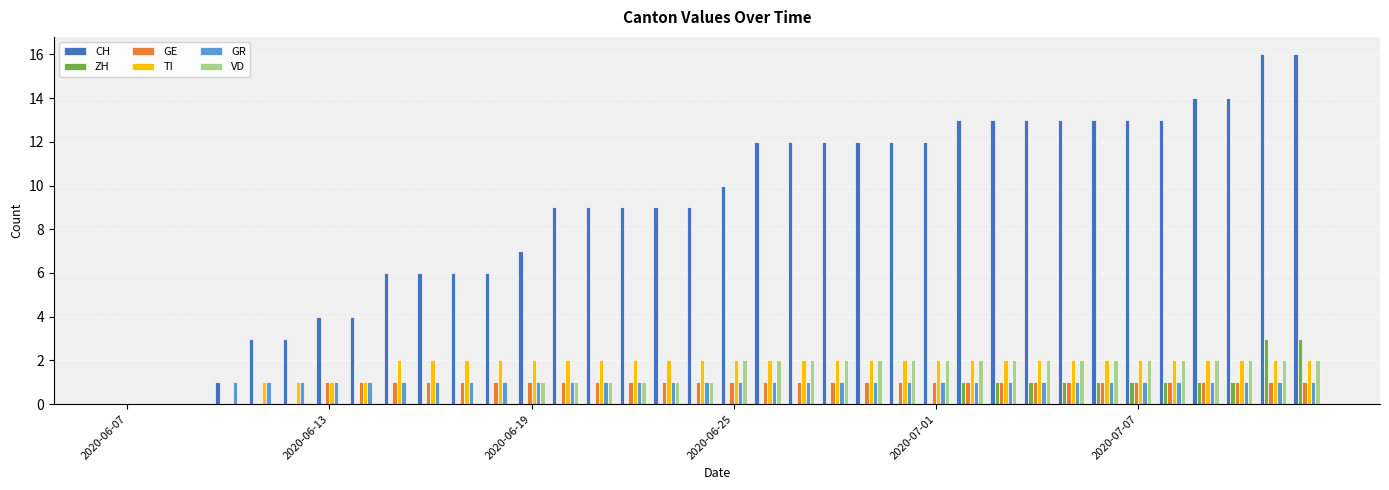

What is the sum of all TI values?

60